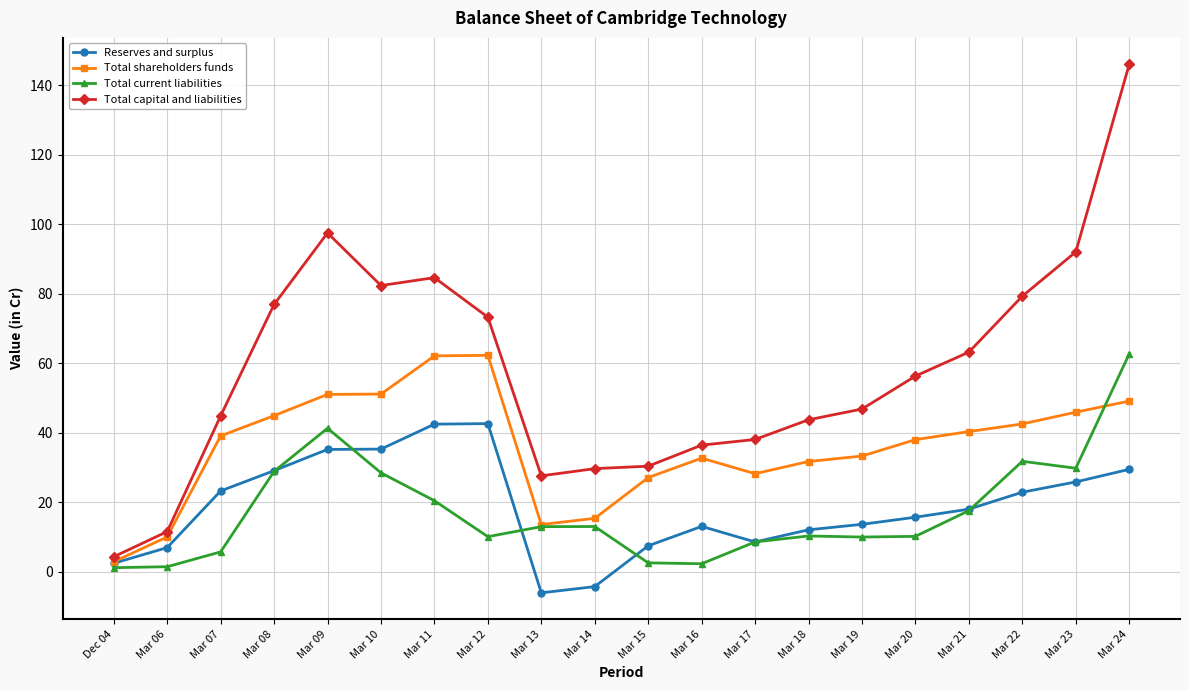

True or false: Reserves and surplus and Total capital and liabilities cross at least once.

False